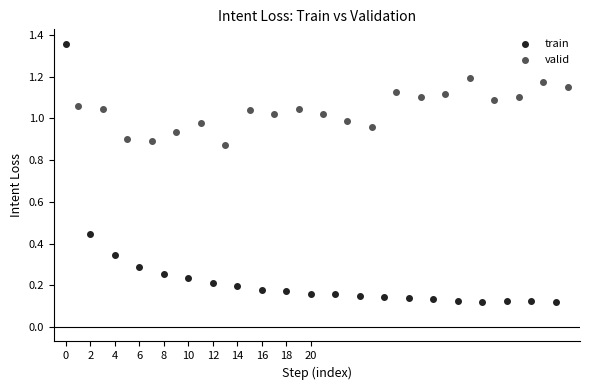

Which series has the largest Y range (max minus min)?

train